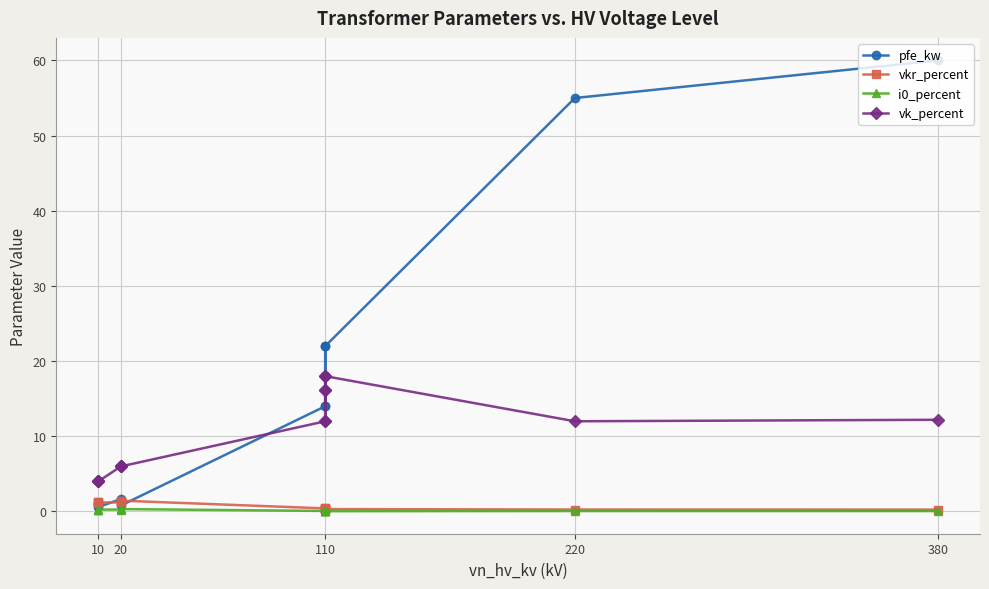

True or false: i0_percent and pfe_kw cross at least once.

False